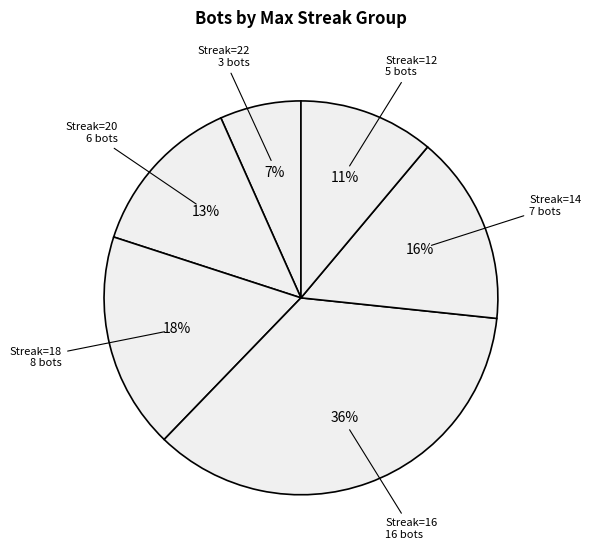

How many segments does this pie chart have?

6